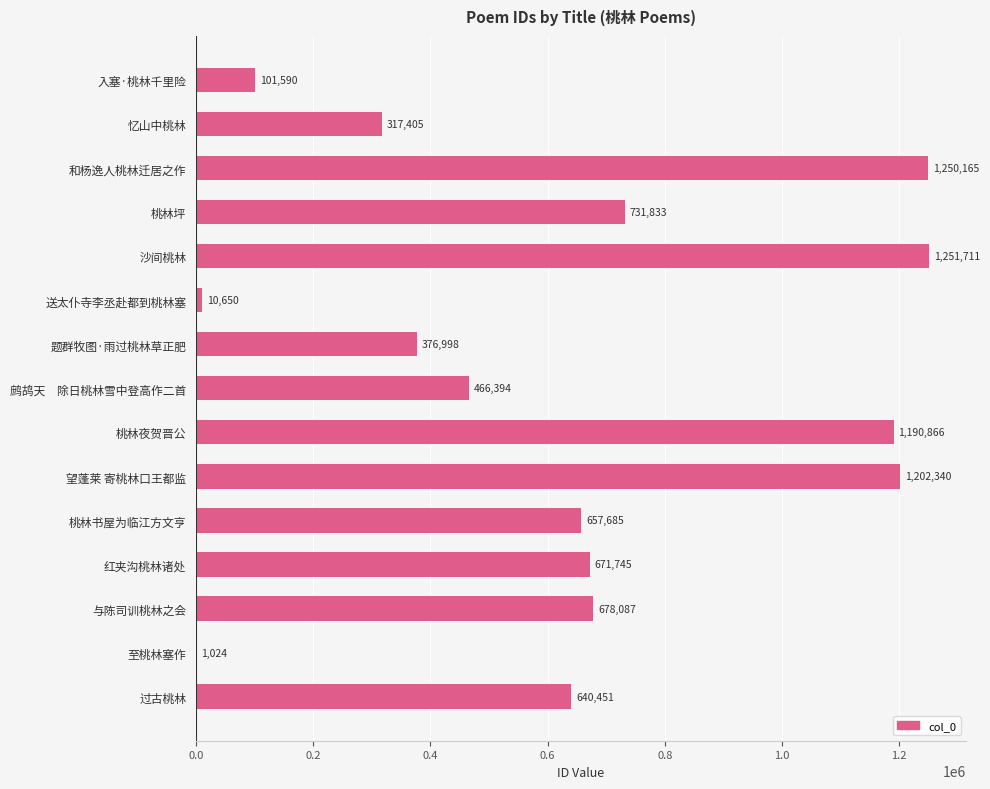

Reading bottom to top, list all the values displayed in this chart.

过古桃林=640451	至桃林塞作=1024	与陈司训桃林之会=678087	红夹沟桃林诸处=671745	桃林书屋为临江方文亨=657685	望蓬莱 寄桃林口王都监=1202340	桃林夜贺晋公=1190866	鹧鸪天　除日桃林雪中登高作二首=466394	题群牧图·雨过桃林草正肥=376998	送太仆寺李丞赴都到桃林塞=10650	沙间桃林=1251711	桃林坪=731833	和杨逸人桃林迁居之作=1250165	忆山中桃林=317405	入塞·桃林千里险=101590